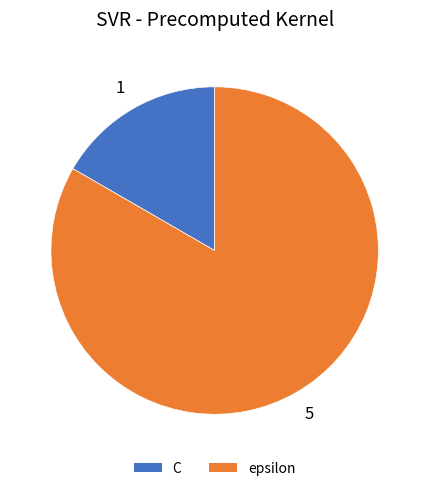

How many slices are in this pie chart?

2